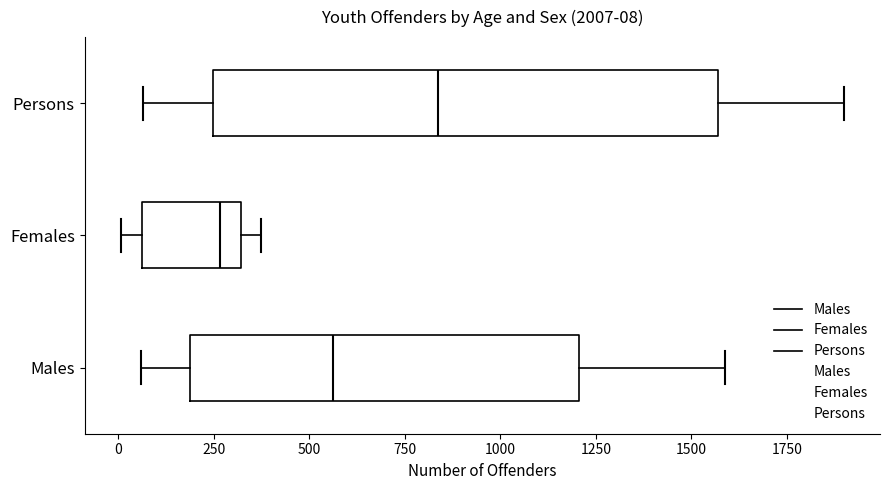

Which box's median line is the furthest to the right?

Persons